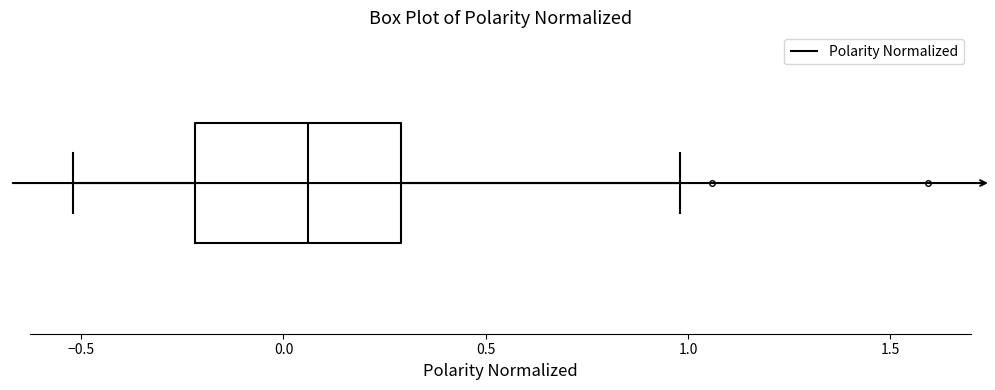

Where does the right whisker of the box end on the x-axis? The values are not printed on the chart, so give them approximately, as read against the axis.

1.00